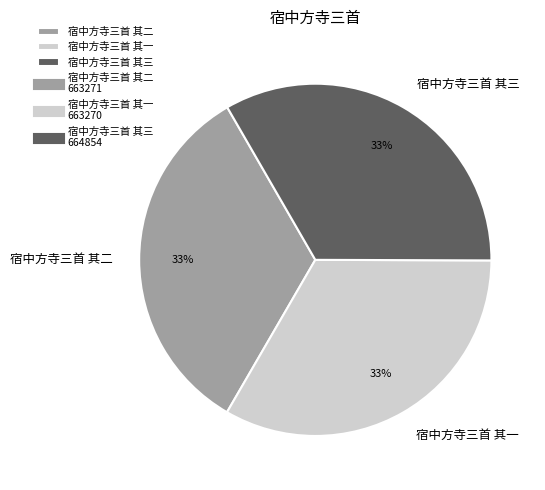

Do 宿中方寺三首 其三 and 宿中方寺三首 其一 together represent more than half of the pie?

Yes